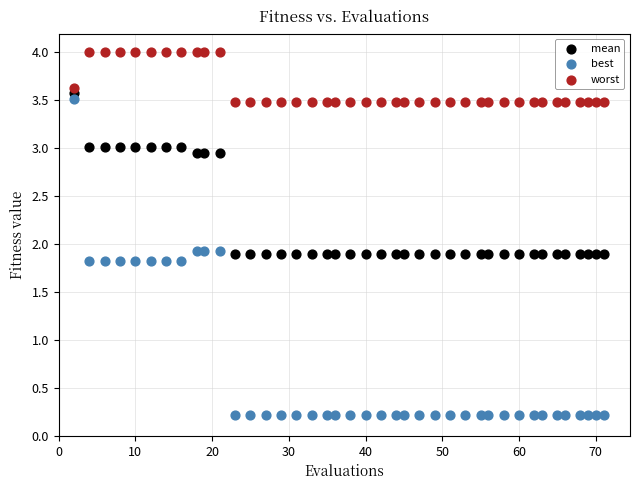

Which series has the largest Y range (max minus min)?

best